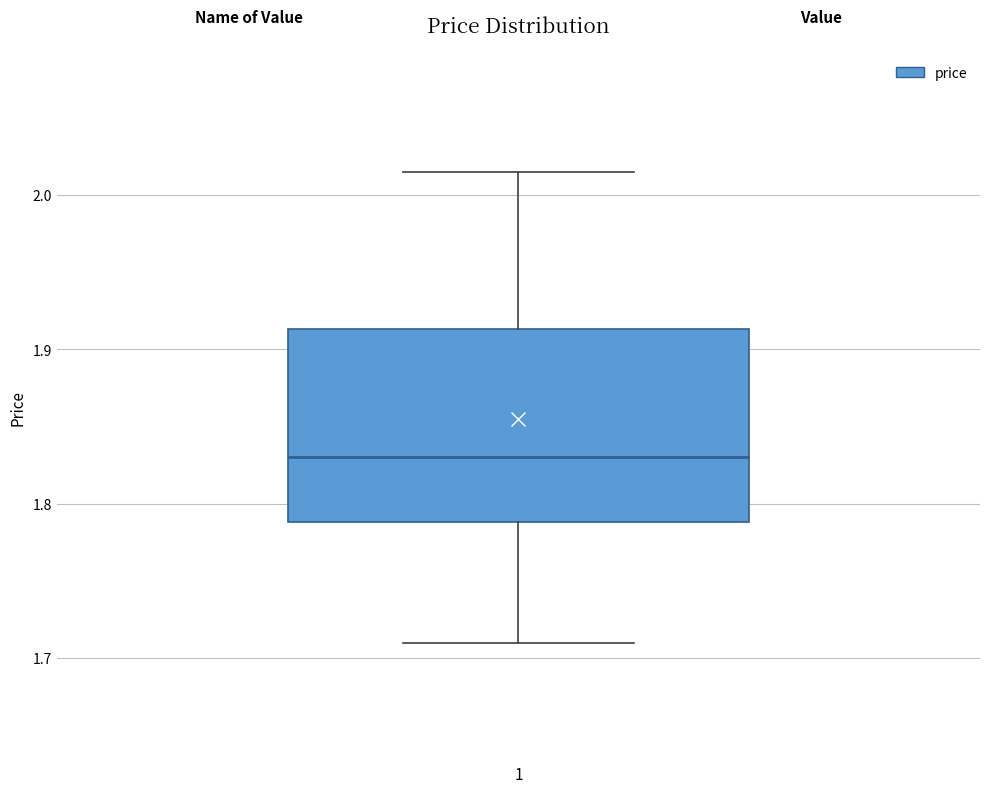

Read this box plot against the y-axis: the position of the median line, the range covered by the box, and the ends of both whiskers. The values are not printed on the chart, so give them approximately, as read against the axis.

median 1.83, box 1.79 to 1.91, whiskers 1.71 to 2.02